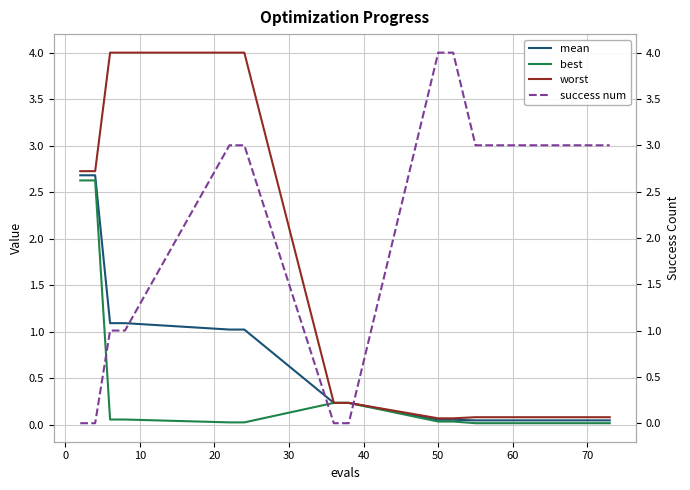

Rank the series by their maximum value, from highest to lowest.

success num, worst, mean, best